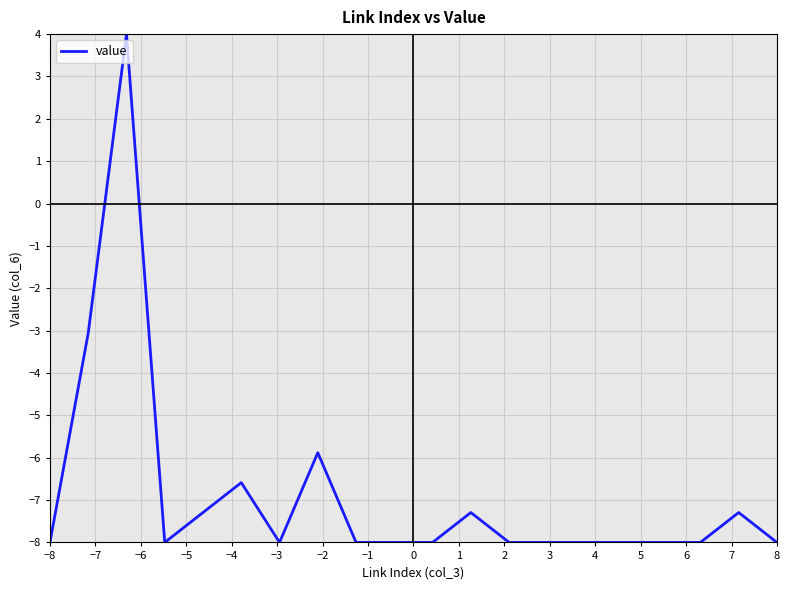

How many values are above zero?

1